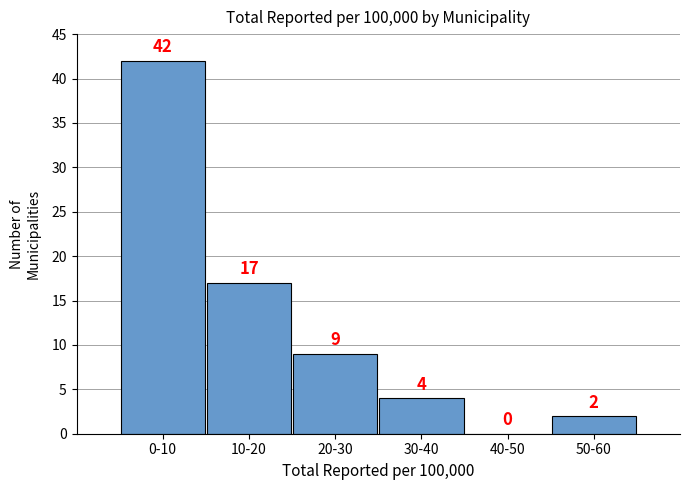

Reading left to right, transcribe all the data shown in this chart.

0-10=42	10-20=17	20-30=9	30-40=4	40-50=0	50-60=2